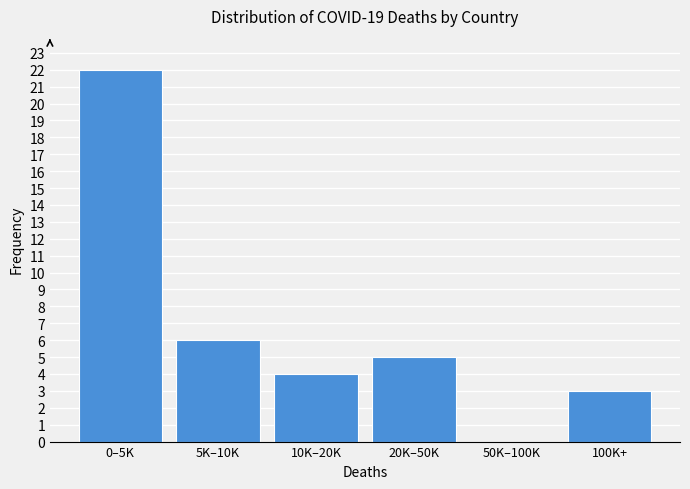

Reading left to right, list all the values displayed in this chart.

0–5K=22	5K–10K=6	10K–20K=4	20K–50K=5	50K–100K=0	100K+=3